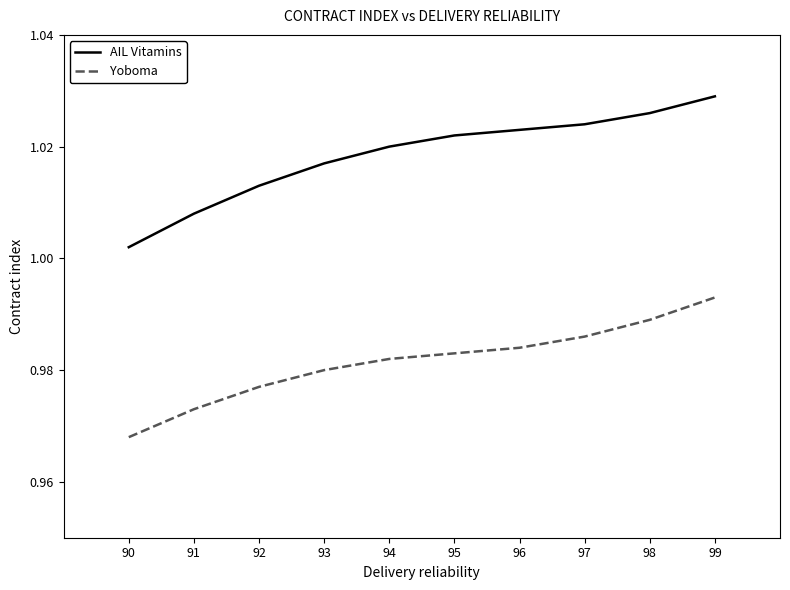

How many categories are shown in the chart?

10